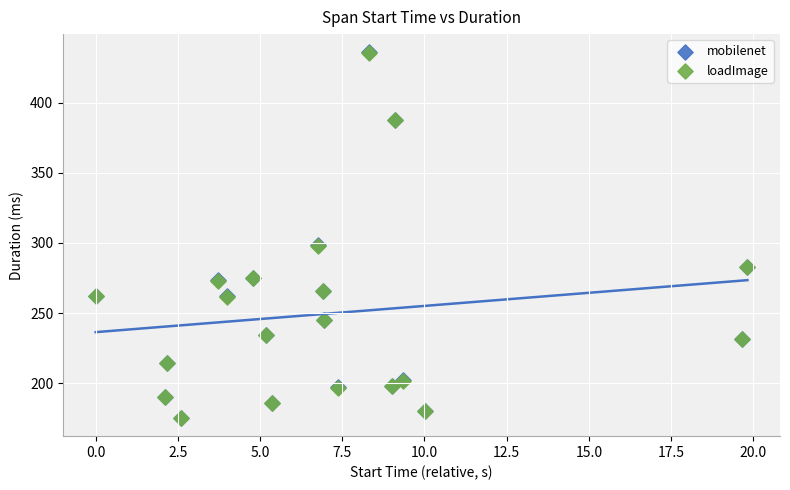

Which series has the largest Y range (max minus min)?

mobilenet